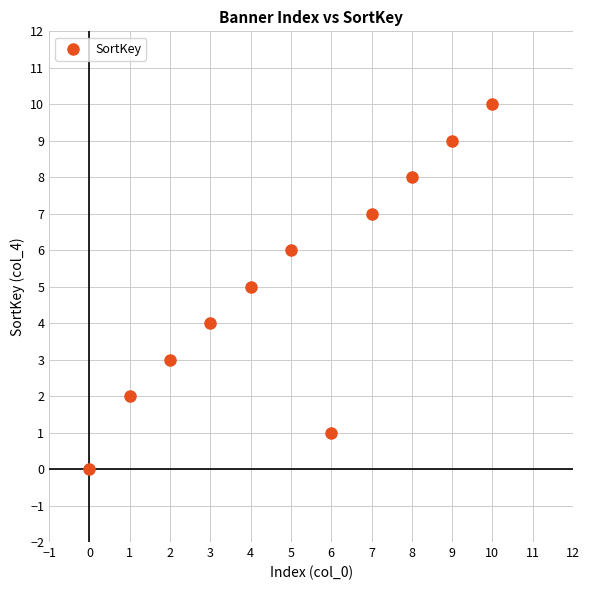

What is the average Y value?

5